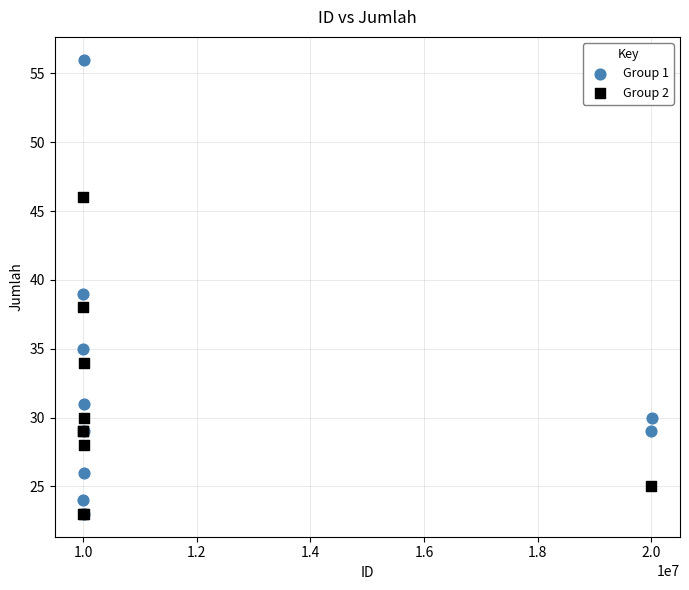

Which series reaches the maximum Y coordinate?

Group 1